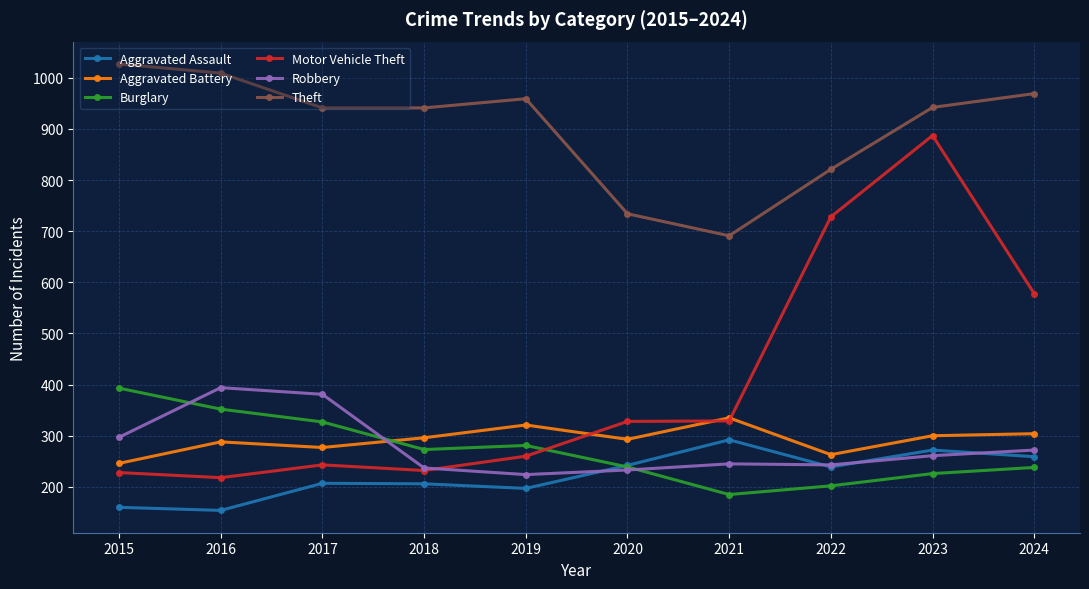

What is the minimum value shown in the chart?

154